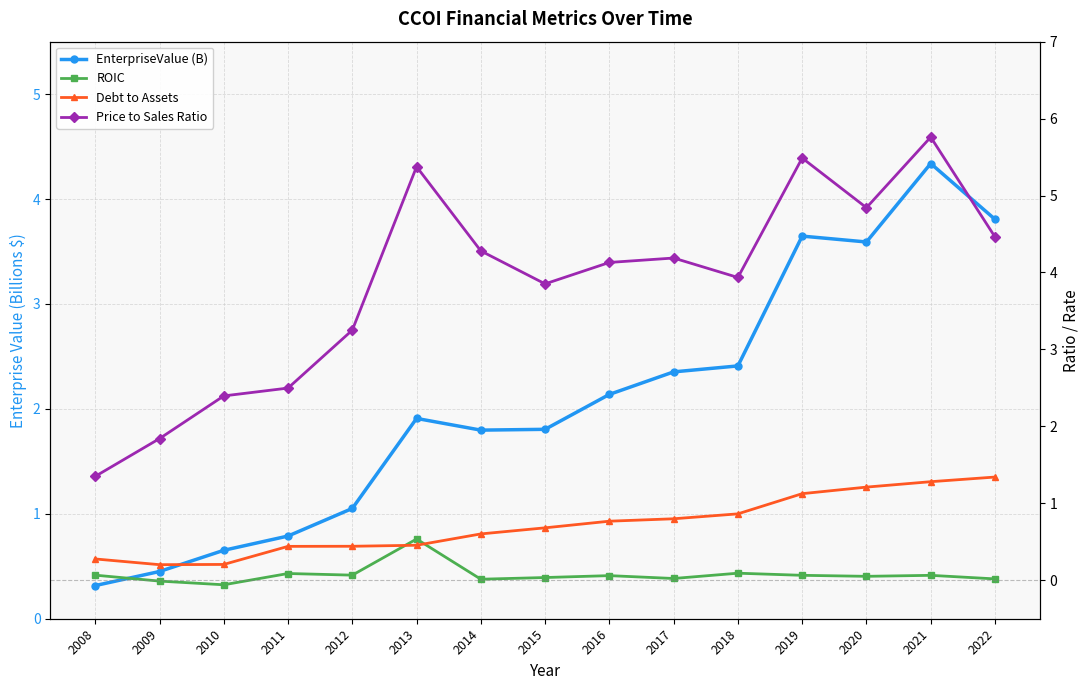

How many data points does each series have?

15